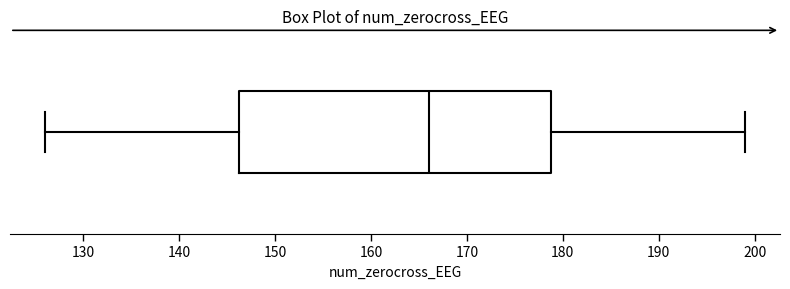

Transcribe this box plot: give where the median line is, the range the box spans, and where the two whiskers end, as read against the x-axis. The values are not printed on the chart, so give them approximately, as read against the axis.

median 166, box 146 to 179, whiskers 126 to 199